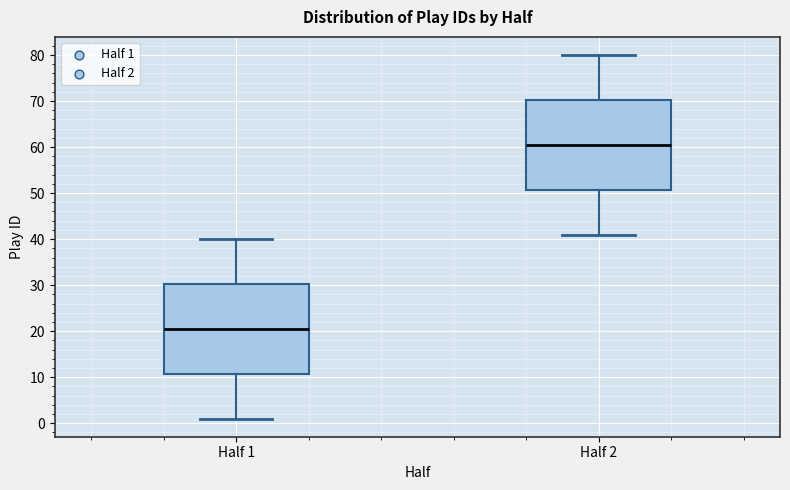

Where does the median line of the box for Half 2 sit on the y-axis? The values are not printed on the chart, so give them approximately, as read against the axis.

61